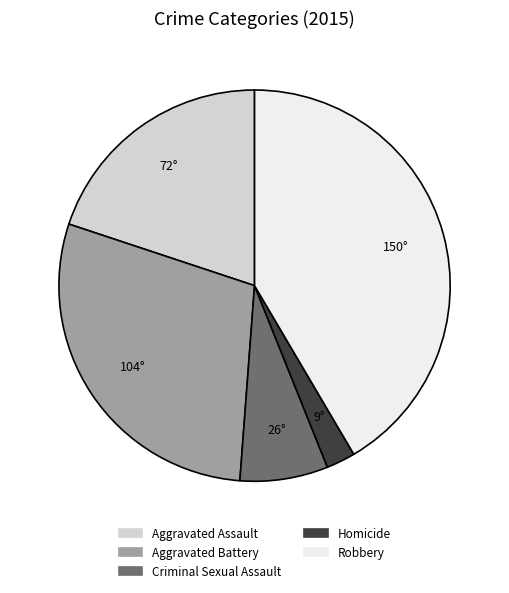

What is the ratio of the value at Criminal Sexual Assault to the value at Homicide?

3.0